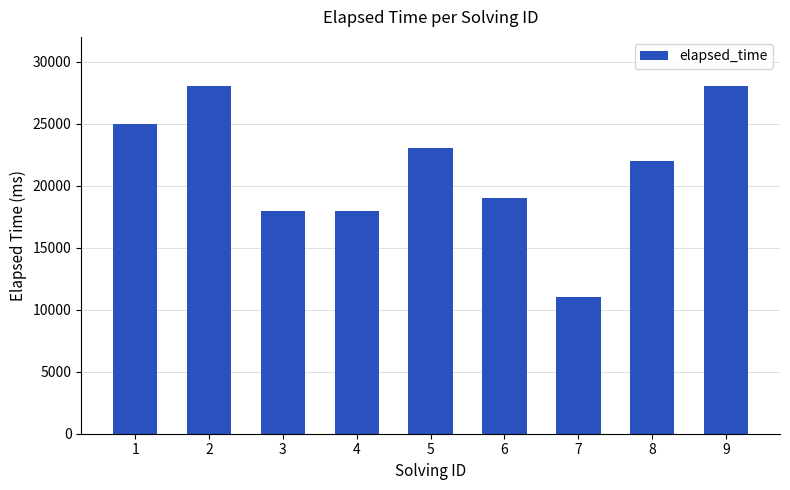

What is the change in value from 4 to 8?

+4000